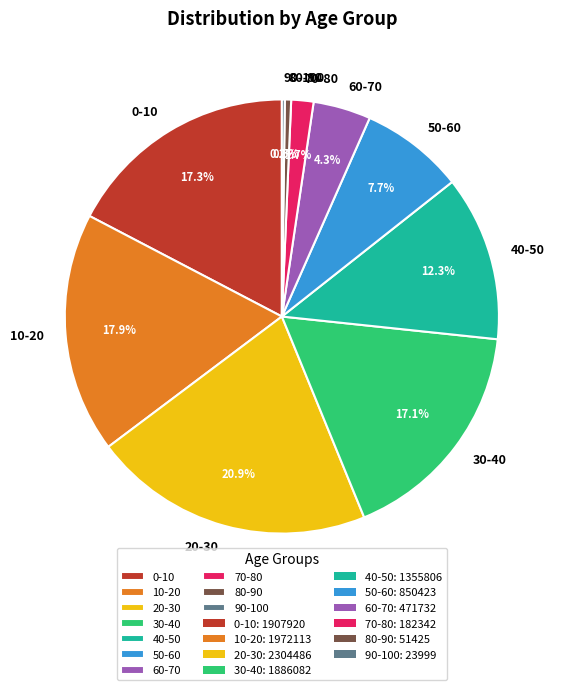

How much of the chart is everything except 0-10?

82.7%